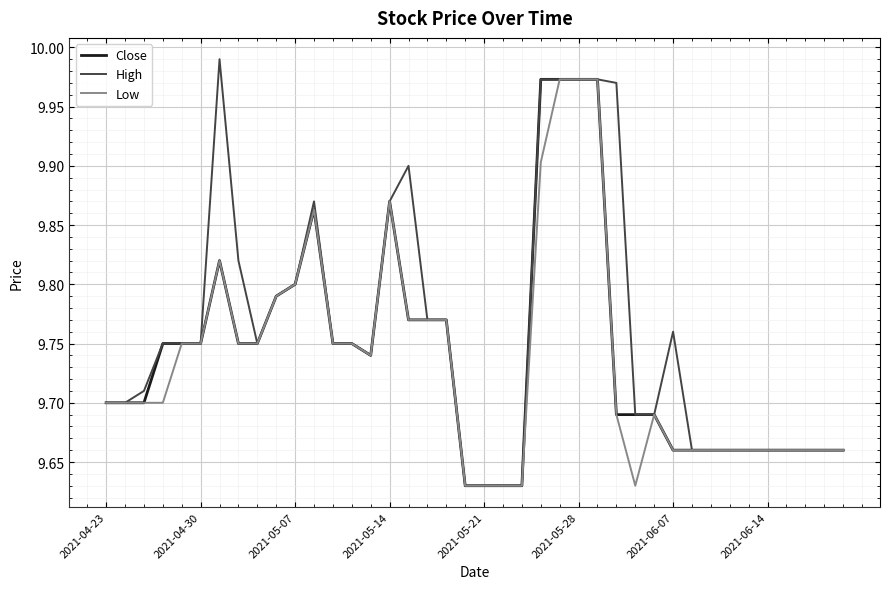

Which series has the widest spread of values?

High